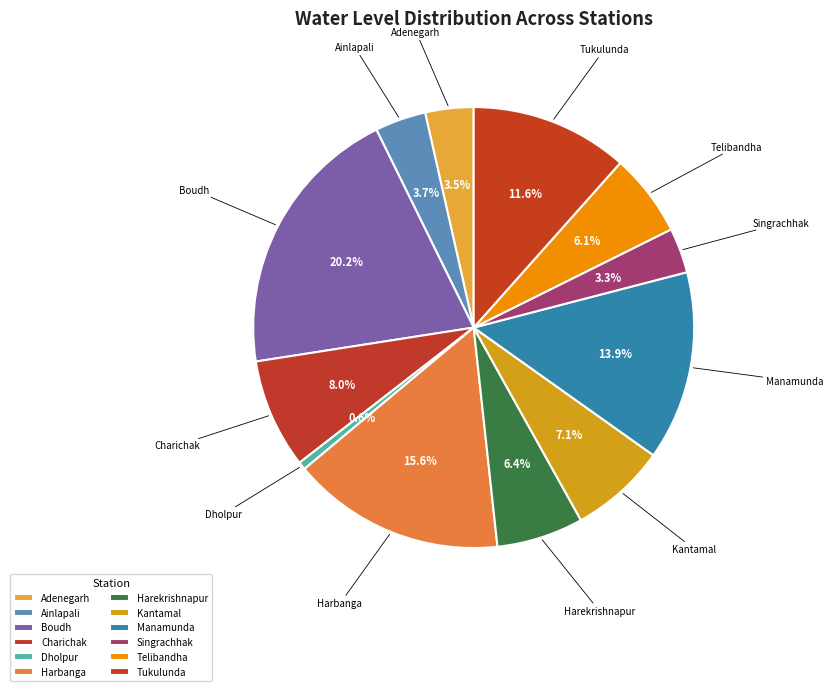

Which has a higher value, Manamunda or Harekrishnapur?

Manamunda